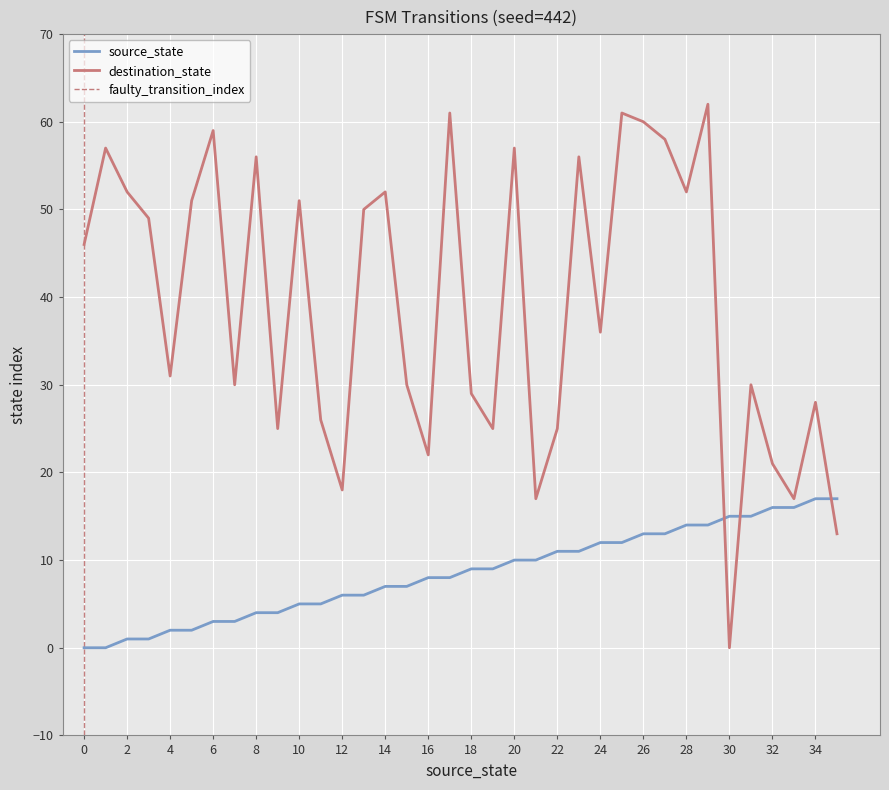

What is the difference between the maximum and minimum values in the source_state series?

17